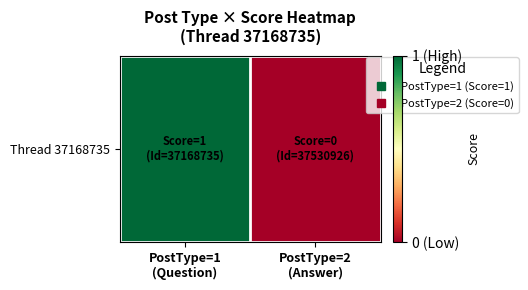

What is the greatest value displayed?

1